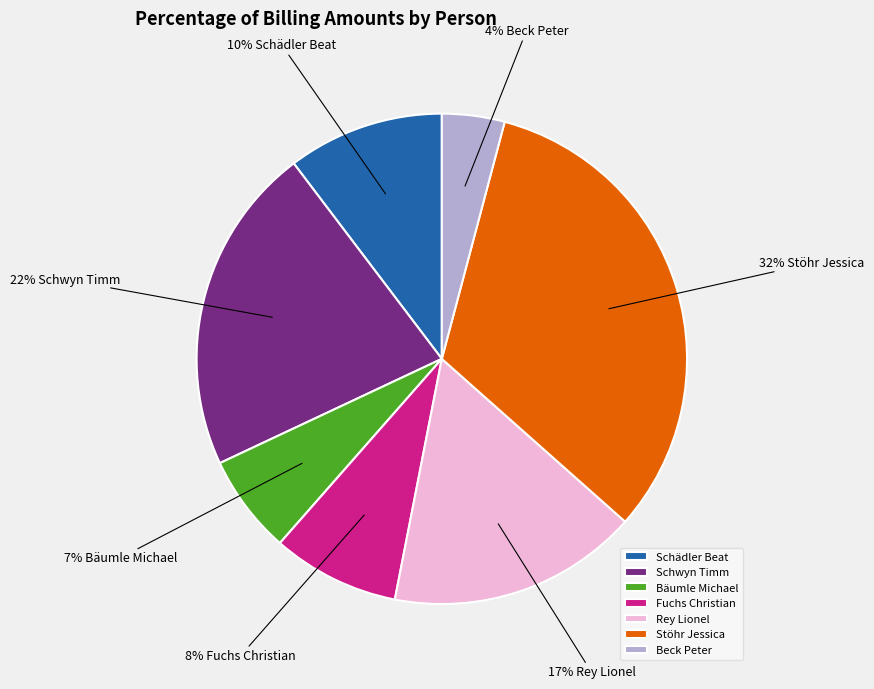

What percentage is the Stöhr Jessica slice, to the nearest percent?

32%